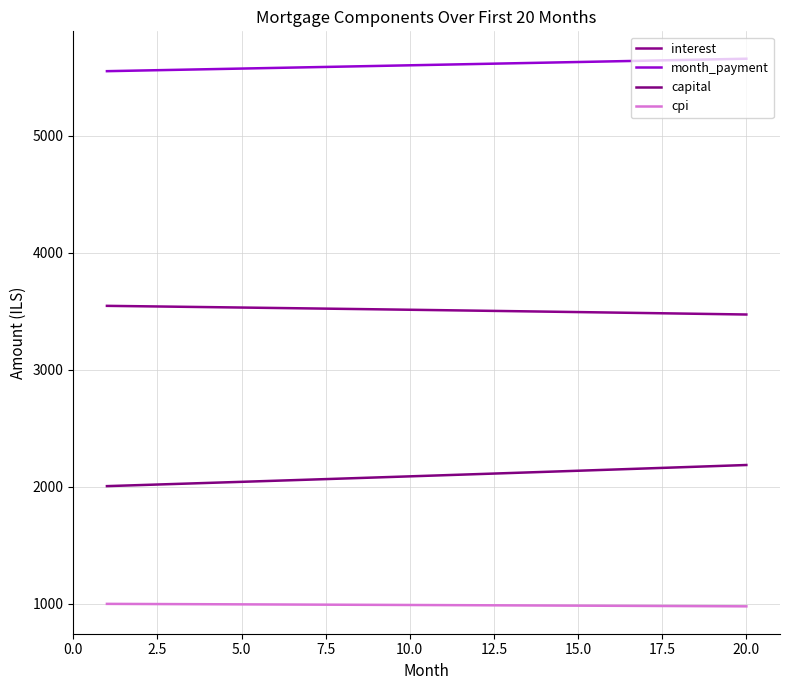

What are all the series names shown in the legend?

interest, month_payment, capital, cpi